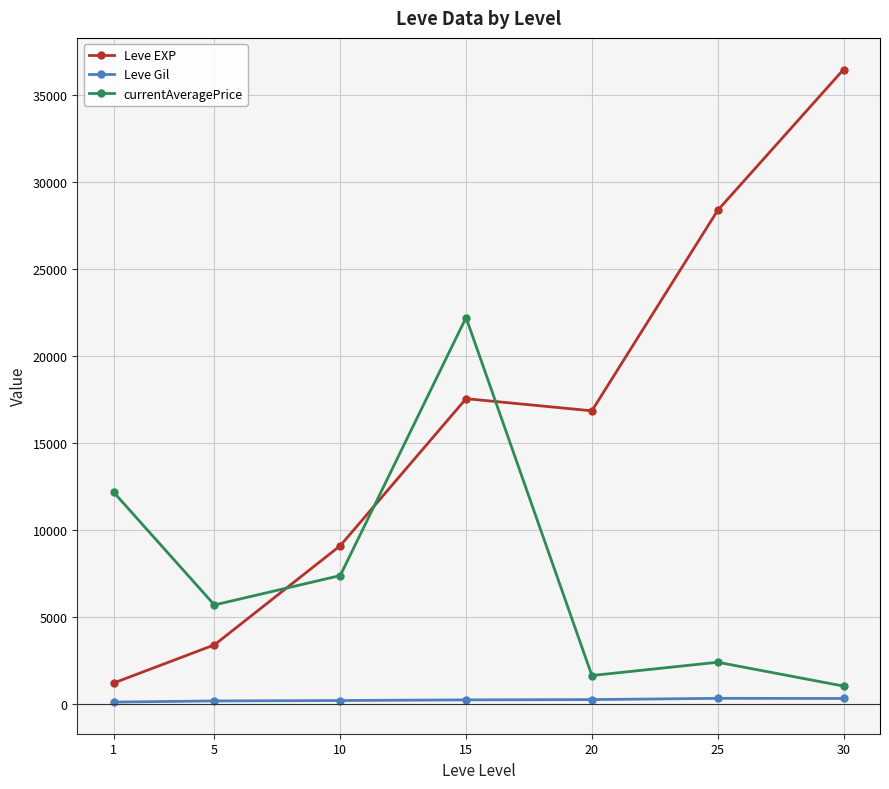

What is the value of the currentAveragePrice point at the 7th from the left?

1034.5